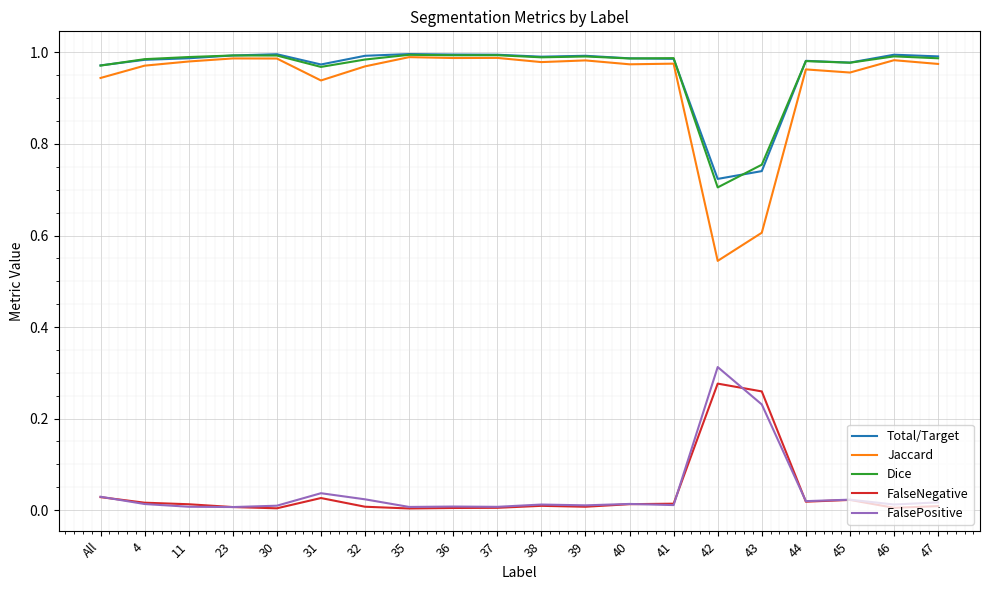

True or false: FalsePositive and Total/Target cross at least once.

False